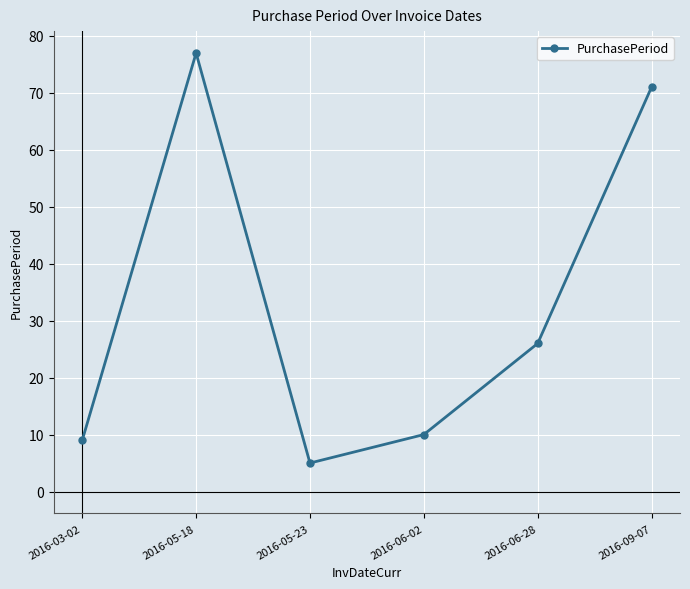

Reading left to right, extract all data points from this chart.

9	77	5	10	26	71